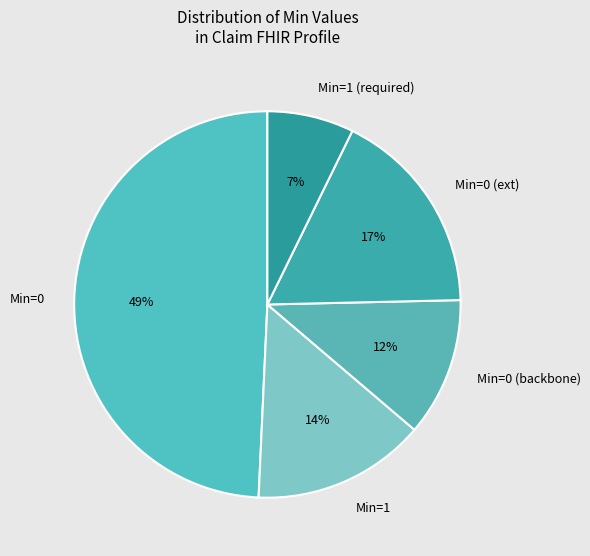

The Min=0 (ext) slice represents 28% of the pie. True or false?

False